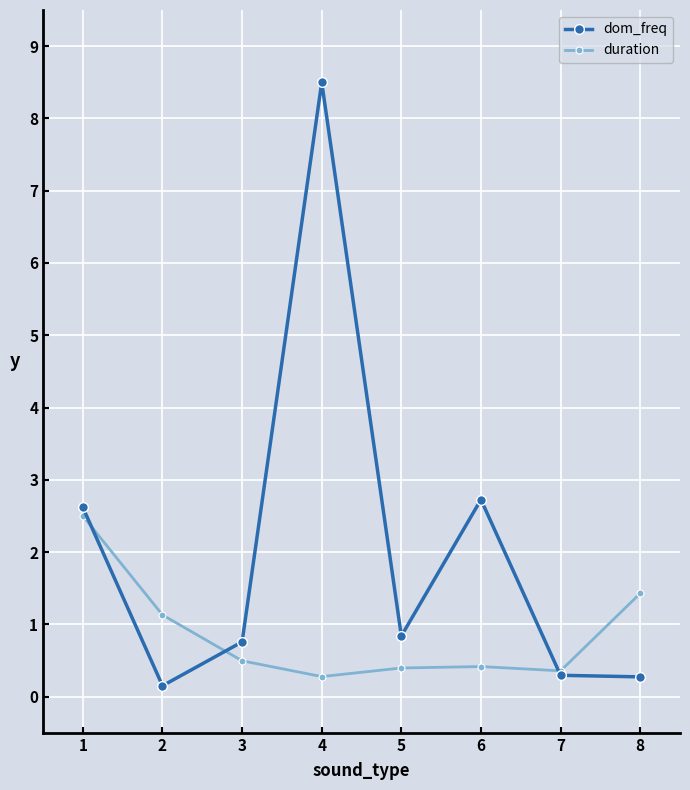

At which category does dom_freq reach its first local valley?

2